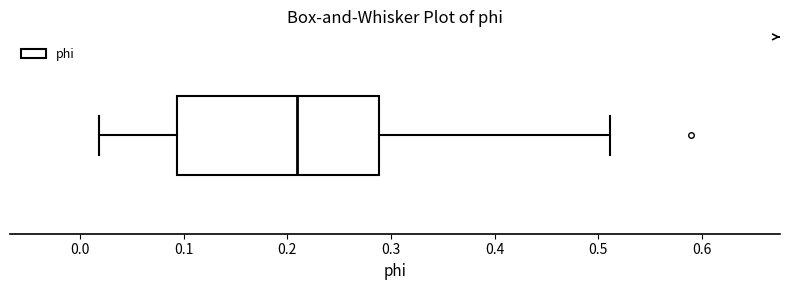

Where does the right whisker of the box end on the x-axis? The values are not printed on the chart, so give them approximately, as read against the axis.

0.51